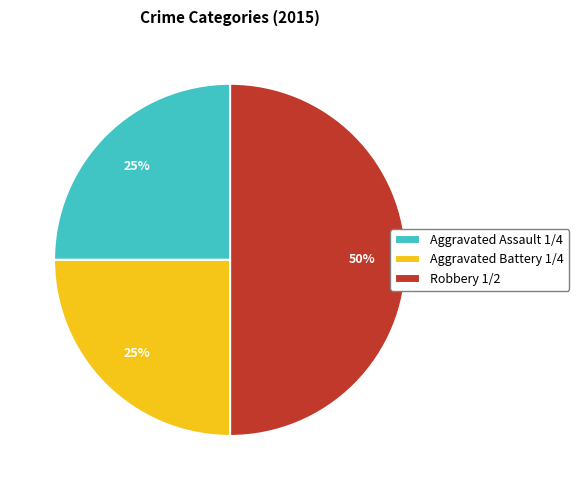

Which category has the biggest portion of the pie?

Robbery